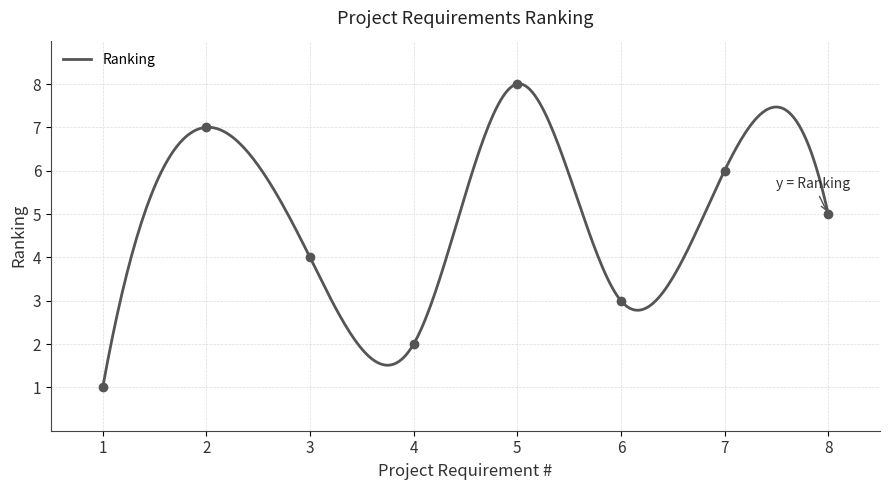

What is the greatest value displayed?

8